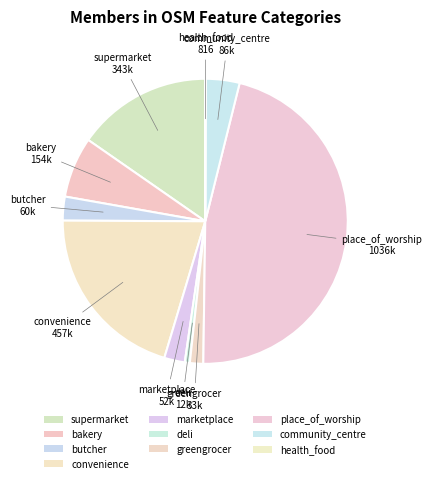

Is there any slice that represents more than half of the pie?

No